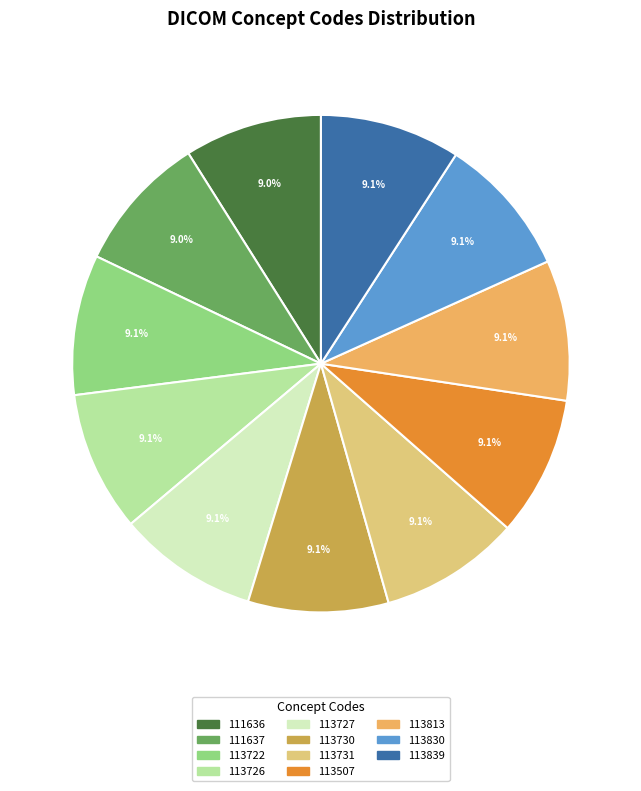

What is the total percentage of 113839 and 113722?

18.3%